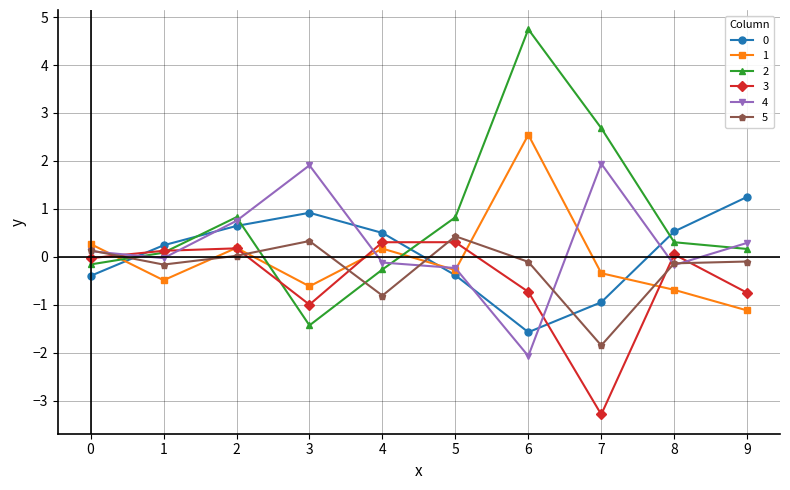

Is the value of 5 at 7 greater than the value of 1 at 9?

No